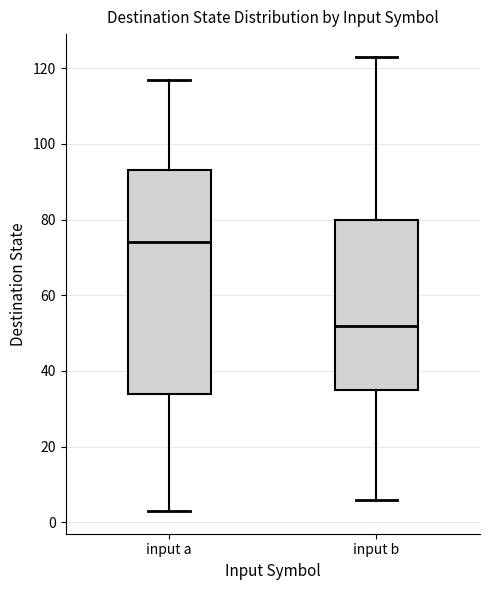

Which box is the tallest, from its lower edge to its upper edge?

input a